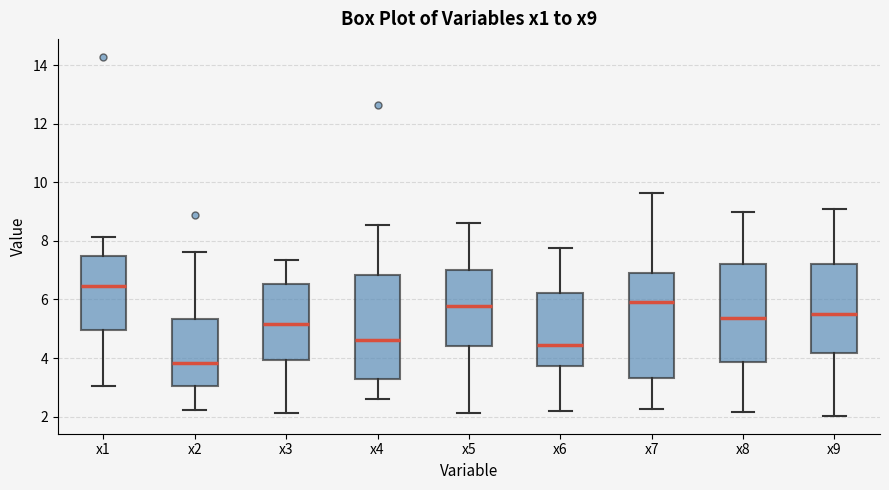

Reading left to right, transcribe this box plot: for each box, give where its median line is, the range the box spans, and where its two whiskers end, as read against the y-axis. The values are not printed on the chart, so give them approximately, as read against the axis.

x1: median 6.4, box 5.0 to 7.4, whiskers 3.0 to 8.2
x2: median 3.8, box 3.0 to 5.4, whiskers 2.2 to 7.6
x3: median 5.2, box 4.0 to 6.6, whiskers 2.2 to 7.4
x4: median 4.6, box 3.2 to 6.8, whiskers 2.6 to 8.6
x5: median 5.8, box 4.4 to 7.0, whiskers 2.2 to 8.6
x6: median 4.4, box 3.8 to 6.2, whiskers 2.2 to 7.8
x7: median 6.0, box 3.4 to 7.0, whiskers 2.2 to 9.6
x8: median 5.4, box 3.8 to 7.2, whiskers 2.2 to 9.0
x9: median 5.4, box 4.2 to 7.2, whiskers 2.0 to 9.0